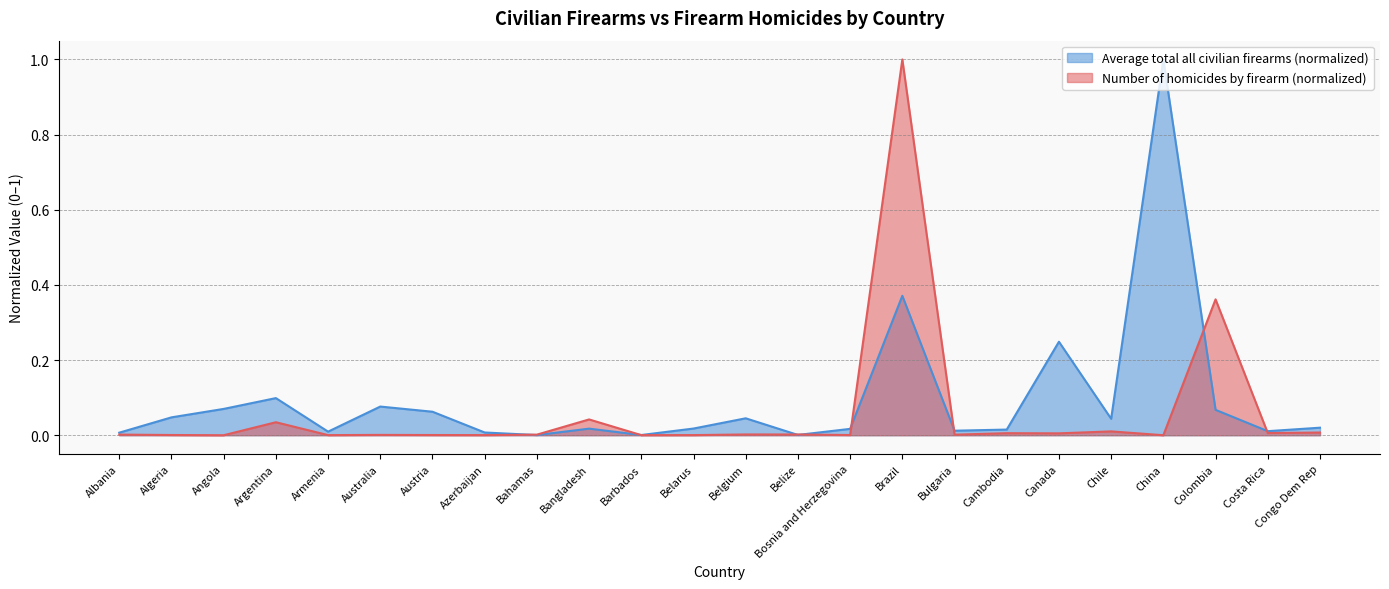

At which category does Number of homicides by firearm reach its first local valley?

Angola